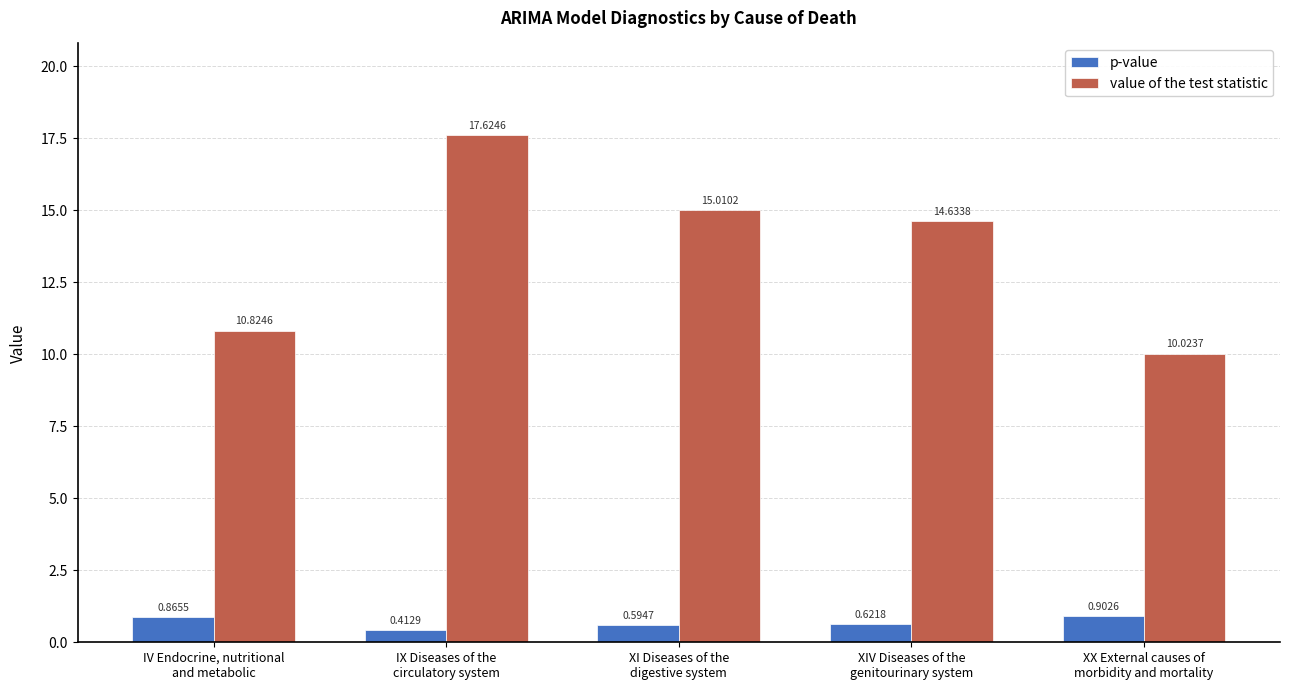

What are all the series names shown in the legend?

p-value, value of the test statistic